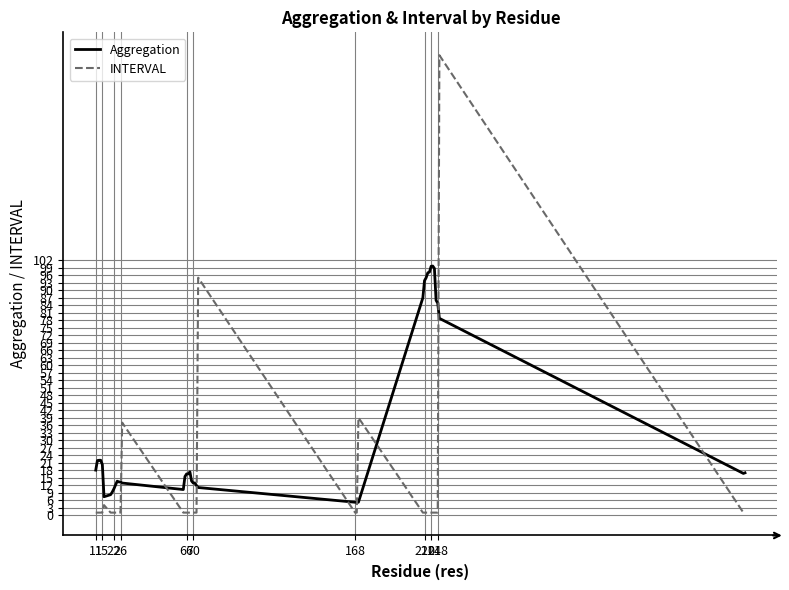

List the series in order of their overall mean, highest first.

Aggregation, INTERVAL